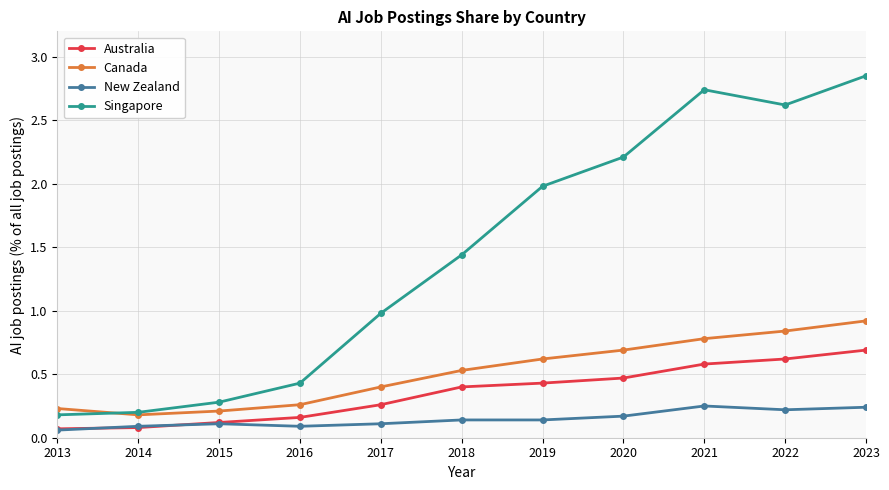

Which series has the widest spread of values?

Singapore